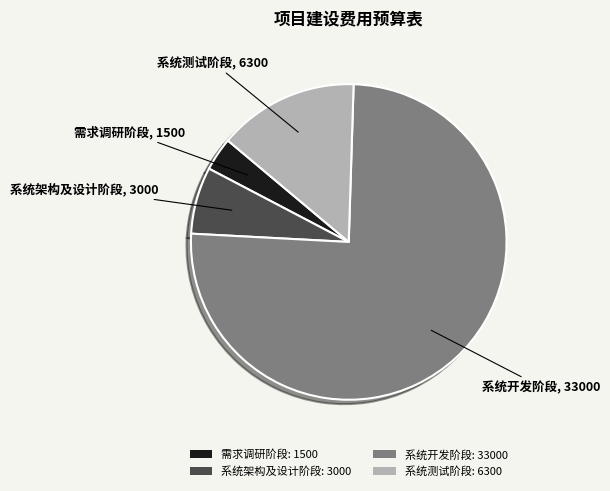

The 需求调研阶段: 1500 slice represents 18% of the pie. True or false?

False